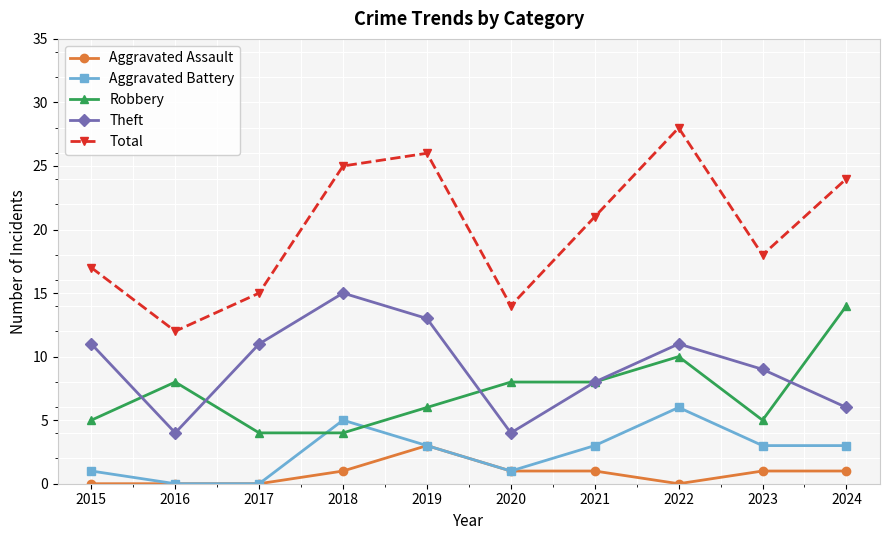

Rank the series by their maximum value, from lowest to highest.

Aggravated Assault, Aggravated Battery, Robbery, Theft, Total